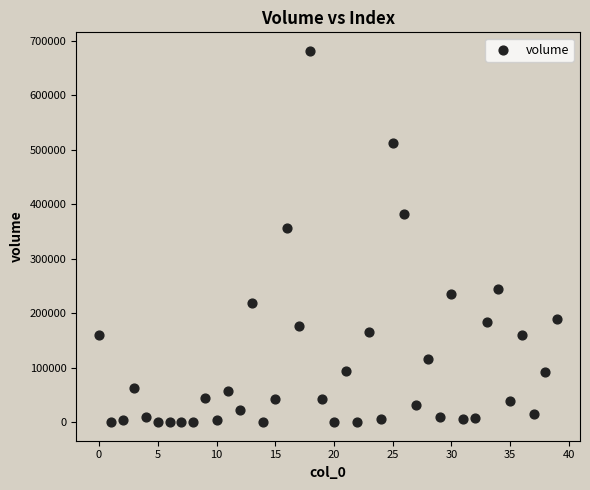

What Y value in the scatter plot is closest to 340581?

355859.7